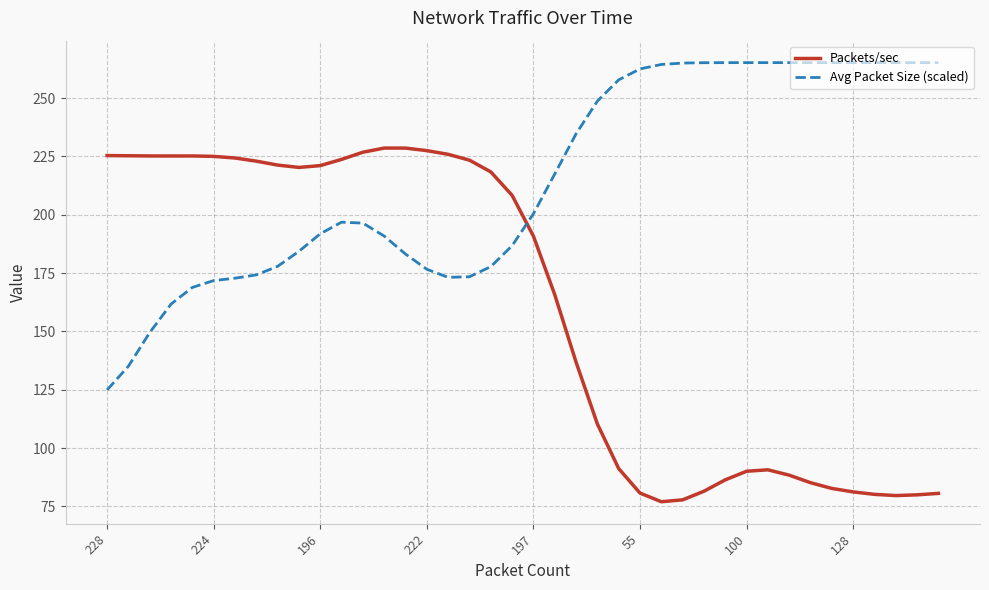

How many intersections are there between Packets/sec and Avg Packet Size (scaled)?

1